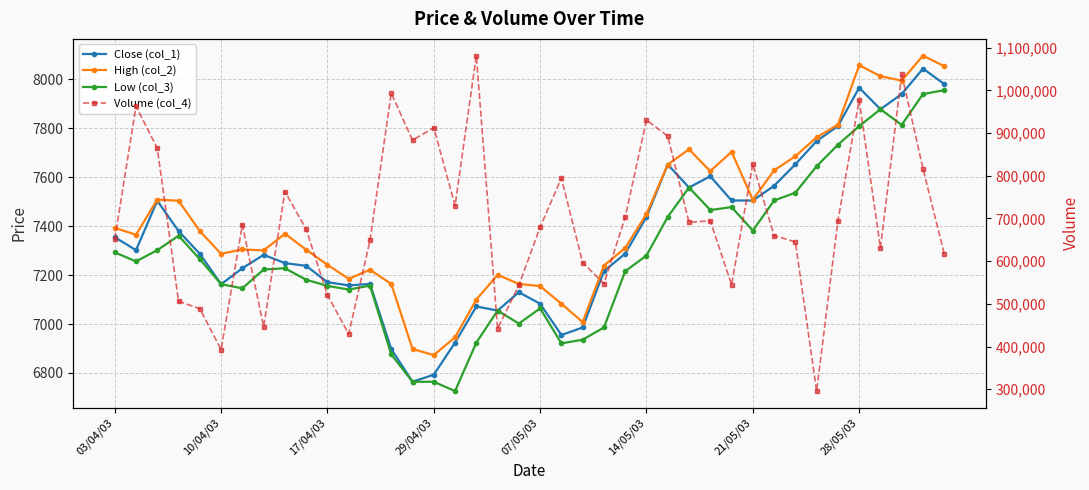

True or false: Volume (col_4) has more than 2 interior local peaks.

True